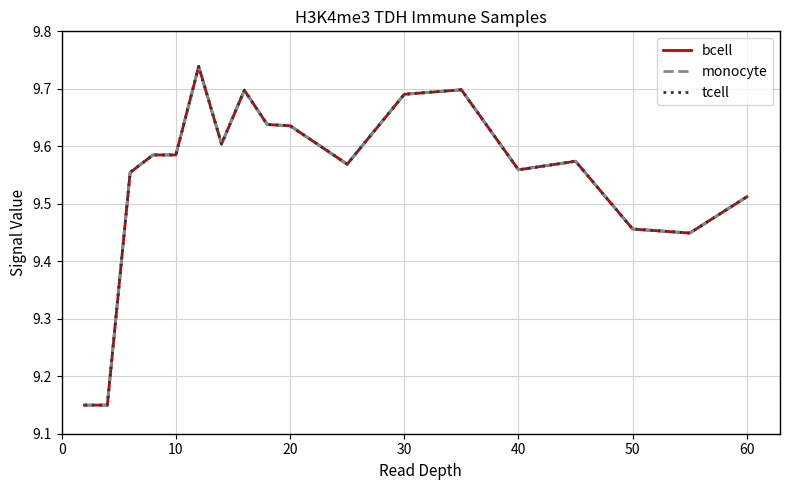

What is the value of the tcell point at the 7th from the left?

9.6